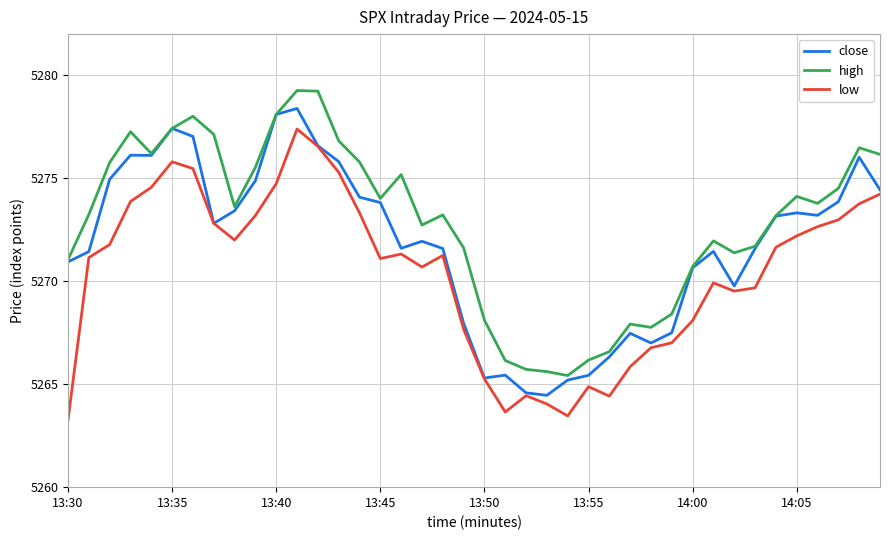

What are all the series names shown in the legend?

close, high, low